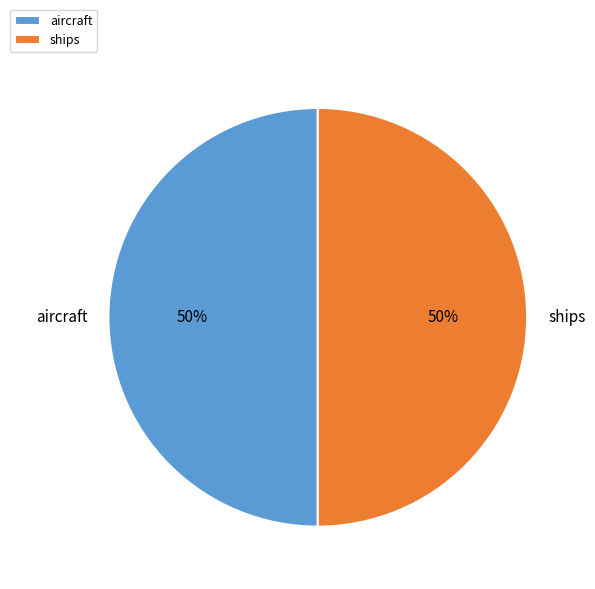

To the nearest percent, what is the average slice percentage?

50%